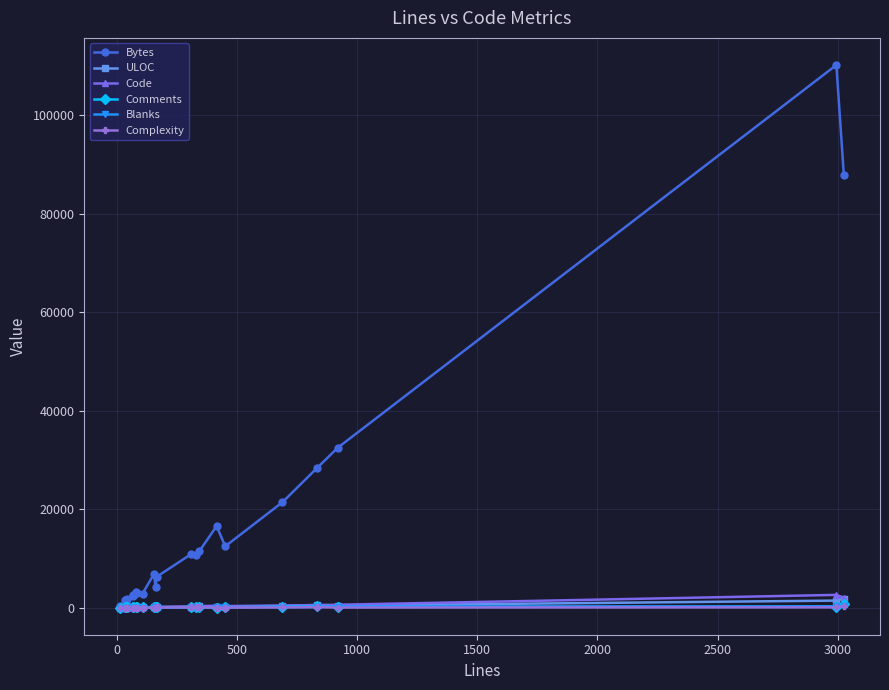

True or false: Blanks has more than 2 interior local peaks.

True